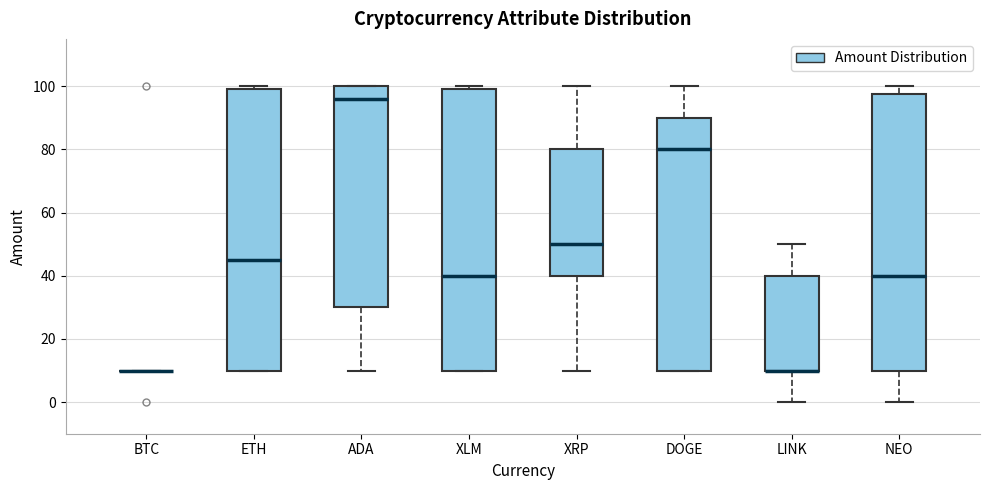

Reading left to right, read every box against the y-axis: the position of its median line, the range the box covers, and the ends of its whiskers. The values are not printed on the chart, so give them approximately, as read against the axis.

BTC: box collapsed to a line at 10, whiskers 10 to 10
ETH: median 46, box 10 to 100, whiskers 10 to 100 (just above the box's upper edge)
ADA: median 96, box 30 to 100, whiskers 10 to 100
XLM: median 40, box 10 to 100, whiskers 10 to 100 (just above the box's upper edge)
XRP: median 50, box 40 to 80, whiskers 10 to 100
DOGE: median 80, box 10 to 90, whiskers 10 to 100
LINK: median 10 (drawn on the box's lower edge), box 10 to 40, whiskers 0 to 50
NEO: median 40, box 10 to 98, whiskers 0 to 100